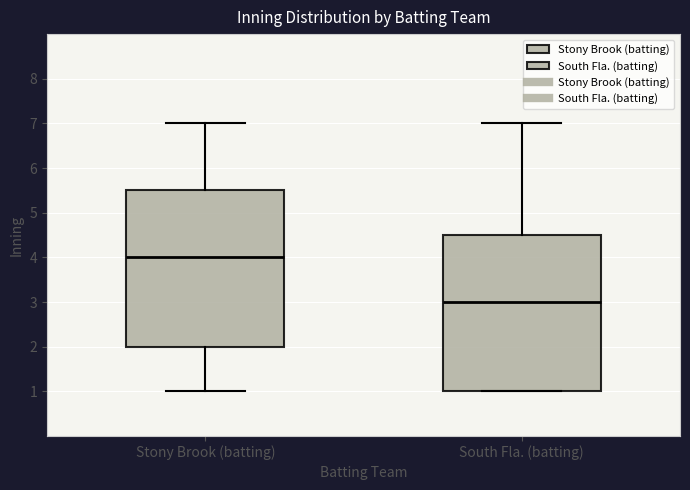

Reading left to right, read every box against the y-axis: the position of its median line, the range the box covers, and the ends of its whiskers. The values are not printed on the chart, so give them approximately, as read against the axis.

Stony Brook (batting): median 4.0, box 2.0 to 5.5, whiskers 1.0 to 7.0
South Fla. (batting): median 3.0, box 1.0 to 4.5, whiskers 1.0 to 7.0